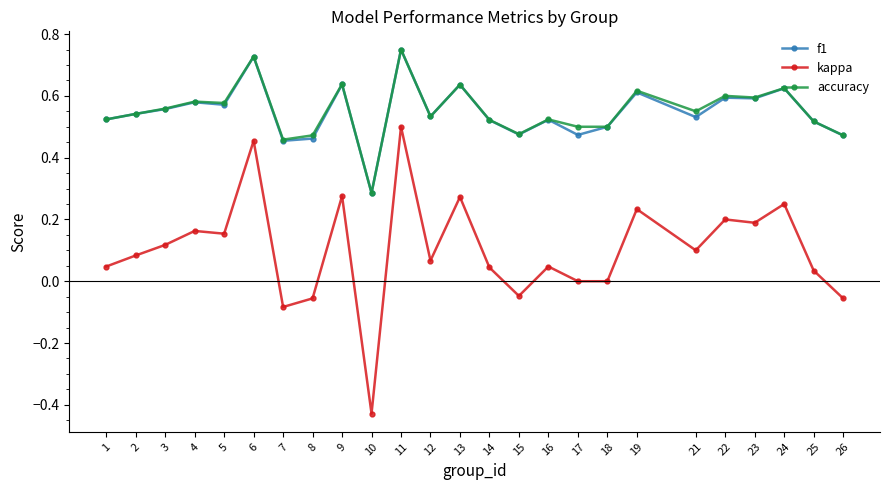

True or false: kappa and f1 intersect in this chart.

False